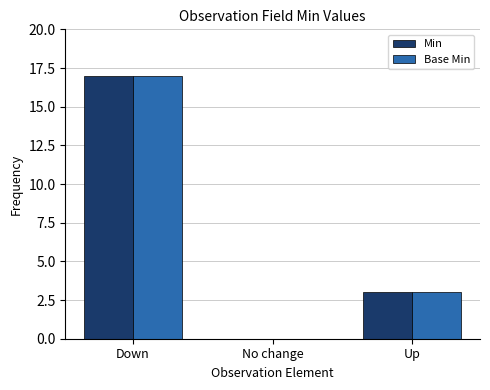

Reading right to left, list all the values displayed in this chart.

Min: Up=3	No change=0	Down=17
Base Min: Up=3	No change=0	Down=17